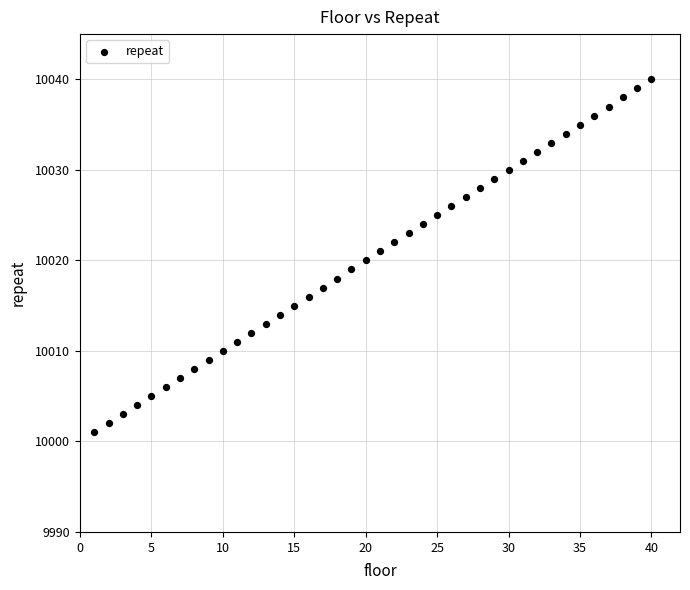

What is the range of Y values (max minus min)?

39